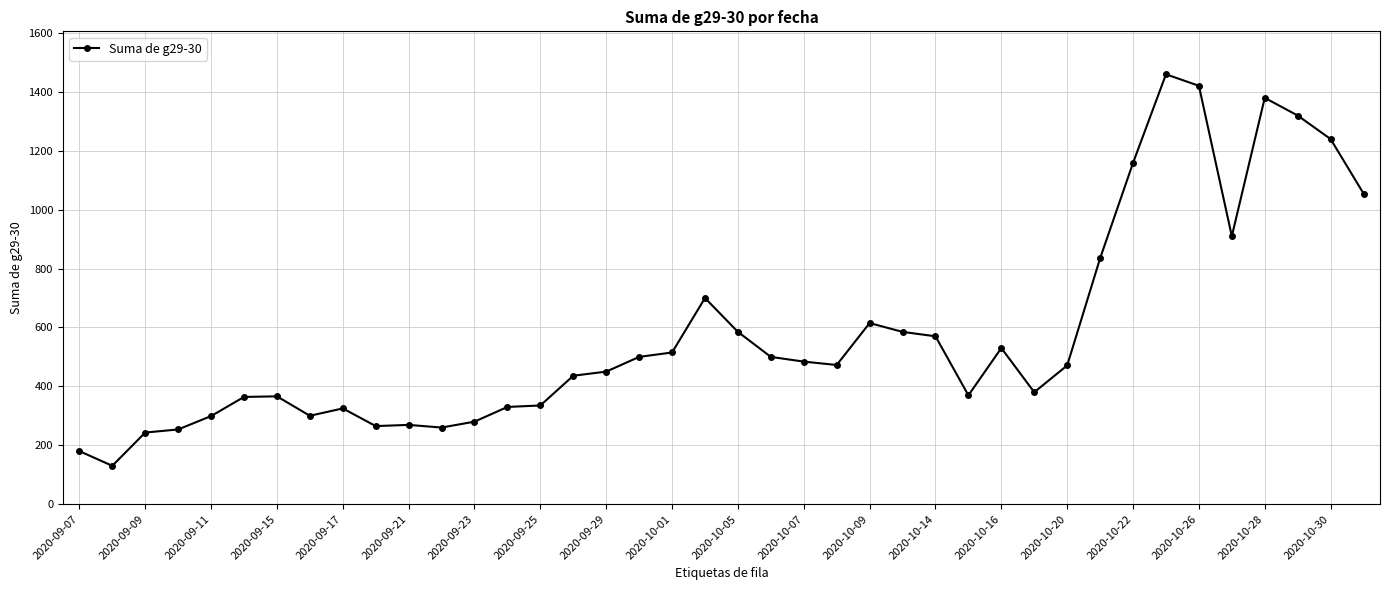

True or false: there are more than 1 points higher than both neighbors.

True